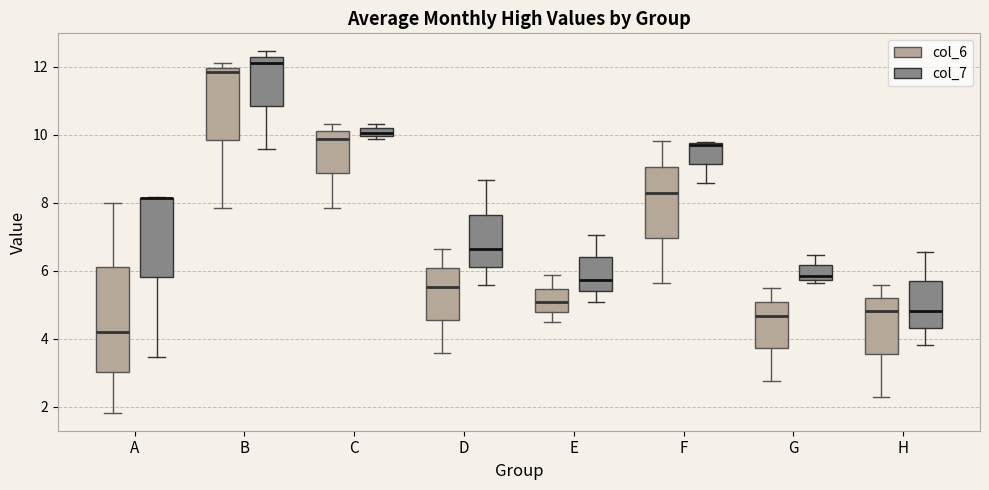

Which box is the tallest, from its lower edge to its upper edge?

A (col_6)